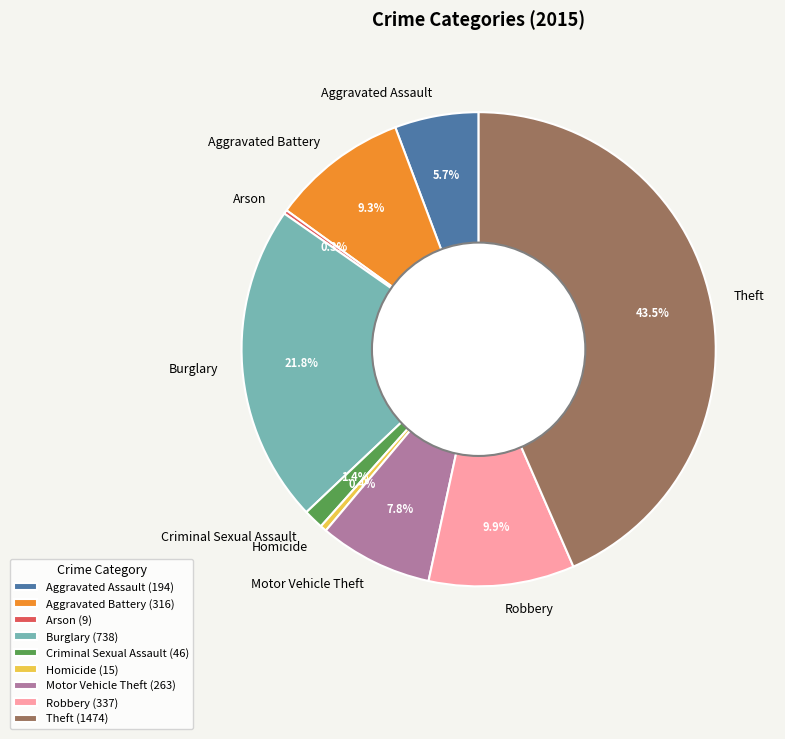

What percentage is the Robbery slice, to the nearest percent?

10%